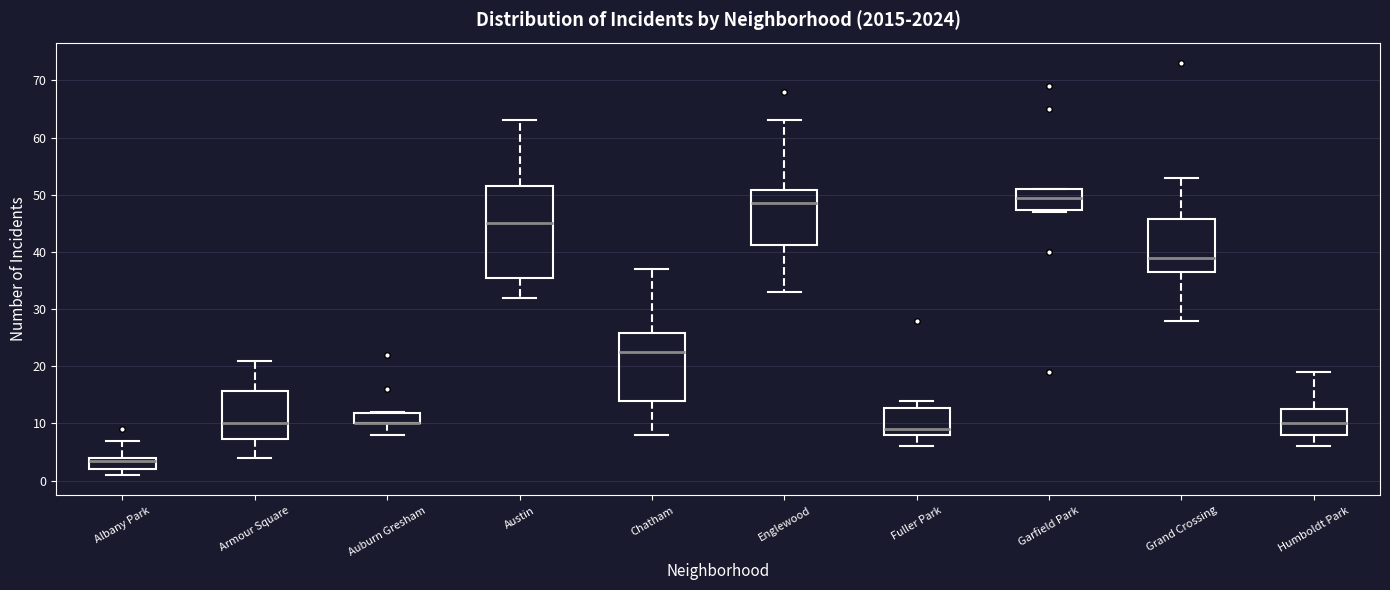

Where is the upper edge of the box for Albany Park on the y-axis? The values are not printed on the chart, so give them approximately, as read against the axis.

4